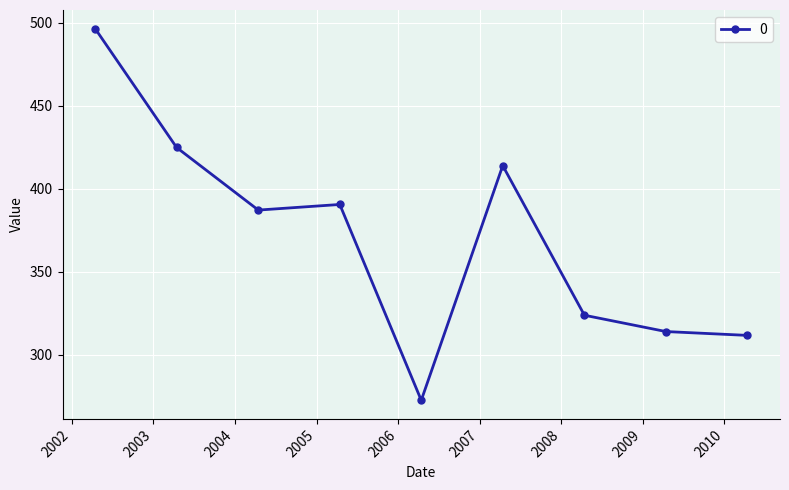

What is the value of the 8th point from the left?

313.9